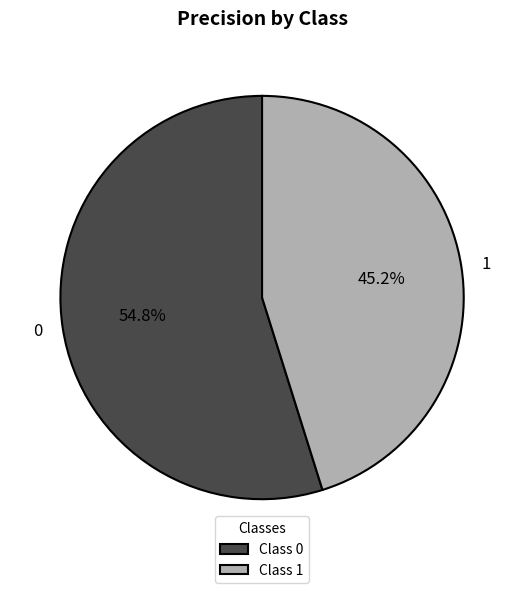

What percentage do 0 and 1 together represent?

100.0%